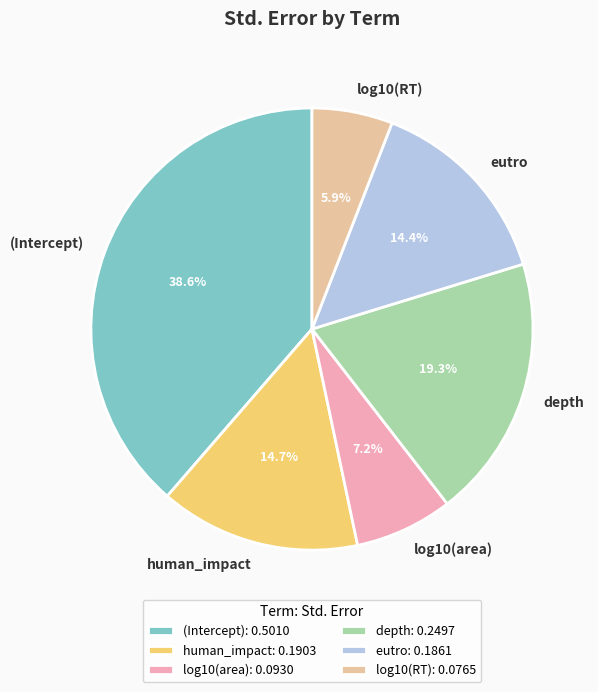

Combined, what portion of the pie is log10(RT) and (Intercept)?

44.5%